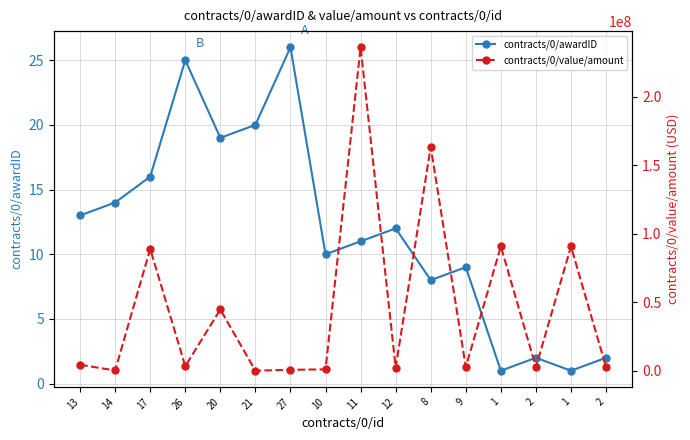

What is the label of the 16th point from the right?

13